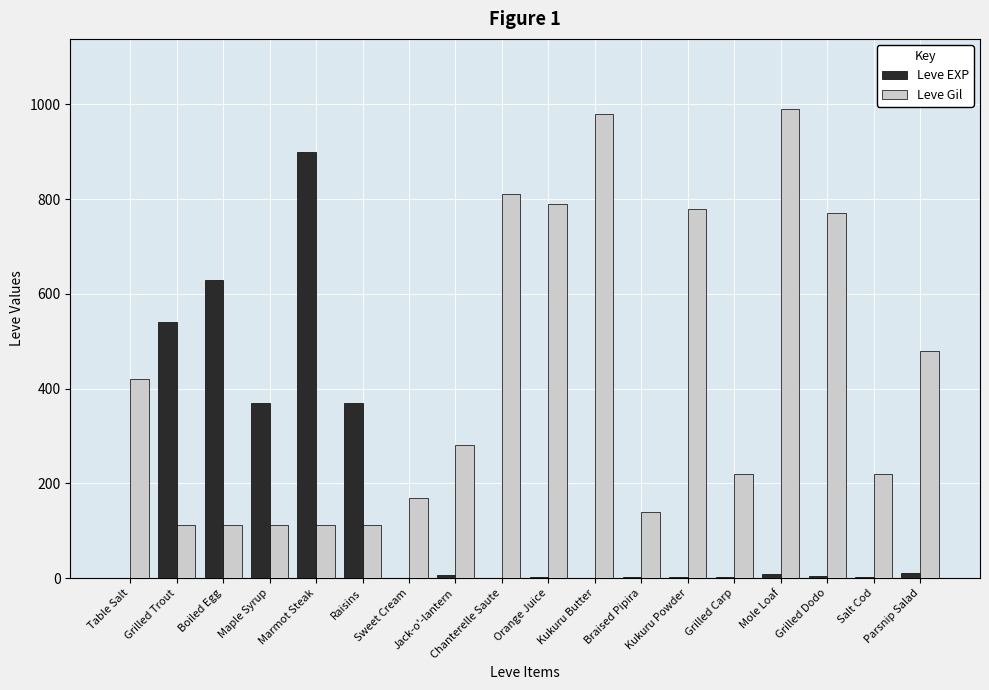

How many groups of bars are there?

18